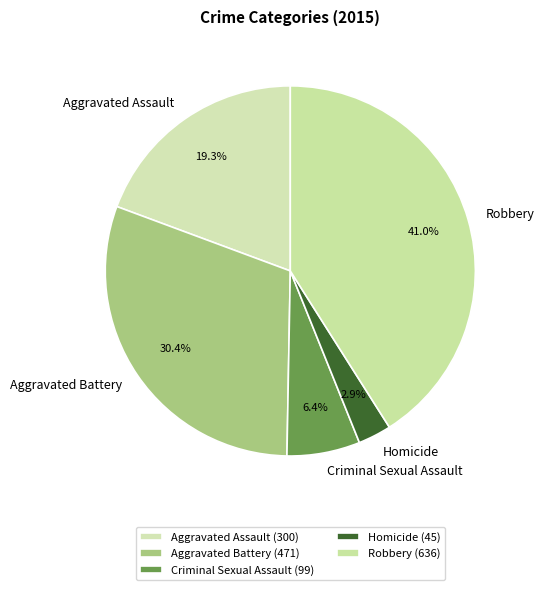

Is it true that Homicide is 3% of the pie?

True